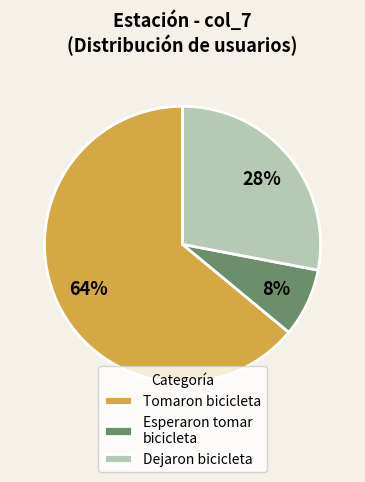

Is the sum of Dejaron bicicleta and Tomaron bicicleta greater than half?

Yes